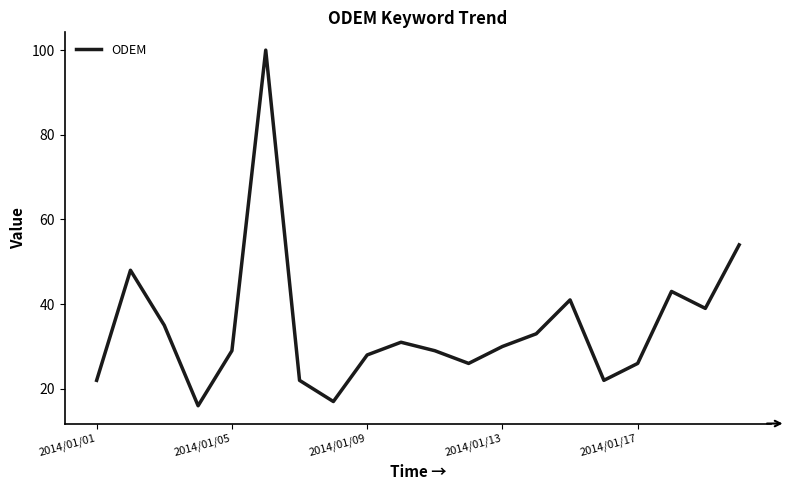

Does the chart have visible grid lines?

No